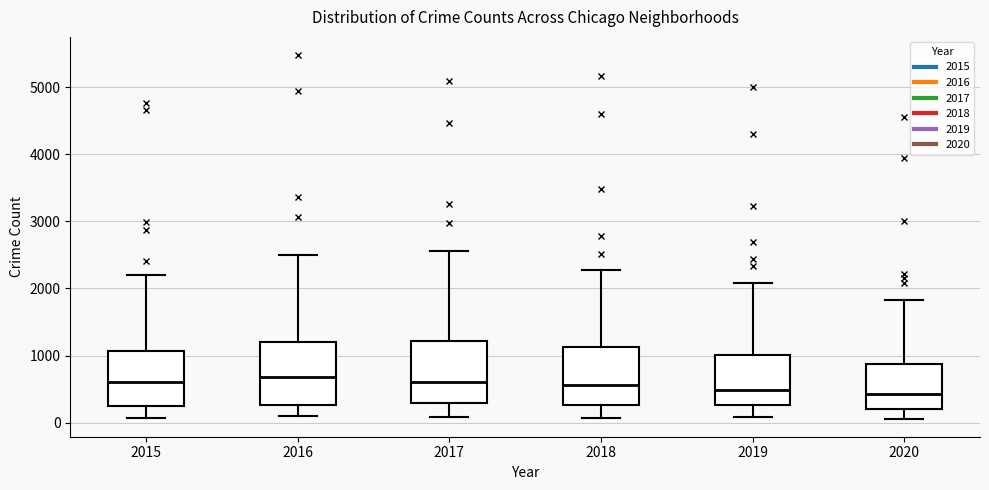

Reading left to right, read every box against the y-axis: the position of its median line, the range the box covers, and the ends of its whiskers. The values are not printed on the chart, so give them approximately, as read against the axis.

2015: median 600, box 300 to 1100, whiskers 100 to 2200
2016: median 700, box 300 to 1200, whiskers 100 to 2500
2017: median 600, box 300 to 1200, whiskers 100 to 2600
2018: median 600, box 300 to 1100, whiskers 100 to 2300
2019: median 500, box 300 to 1000, whiskers 100 to 2100
2020: median 400, box 200 to 900, whiskers 100 to 1800